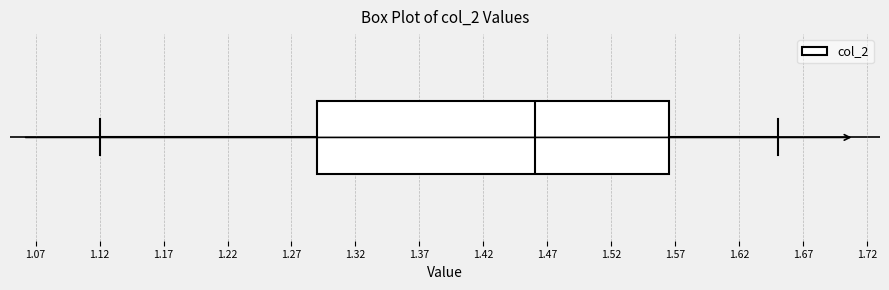

Read this box plot against the x-axis: the position of the median line, the range covered by the box, and the ends of both whiskers. The values are not printed on the chart, so give them approximately, as read against the axis.

median 1.460, box 1.290 to 1.565, whiskers 1.120 to 1.650